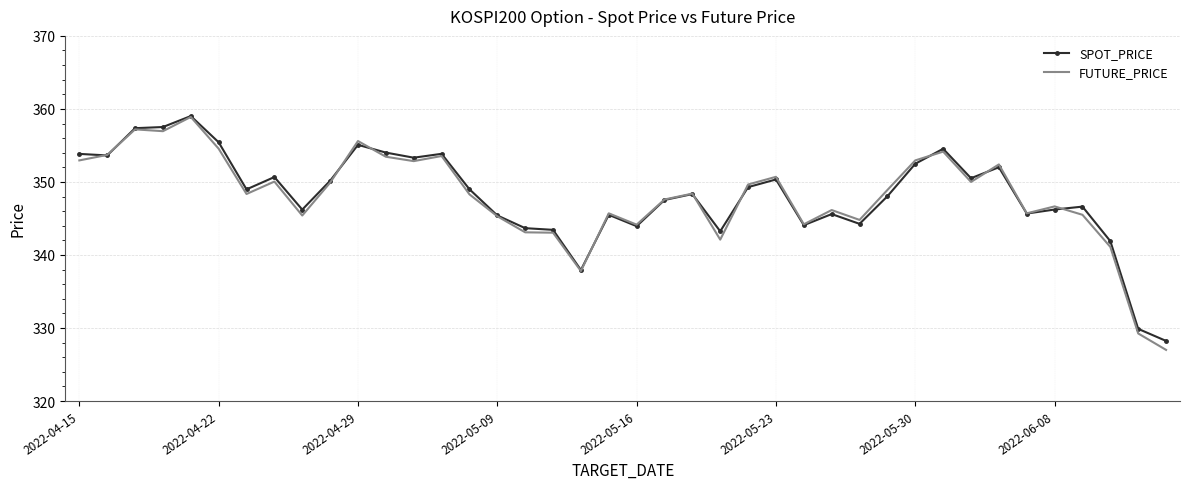

What is the lowest value of the SPOT_PRICE series?

328.2